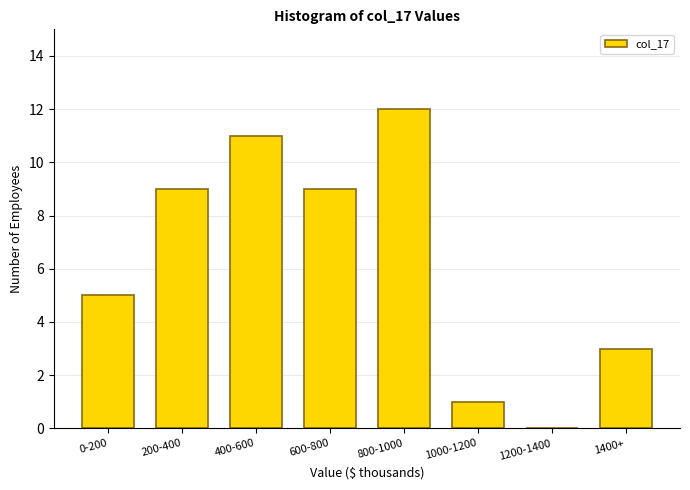

Reading left to right, extract all data points from this chart.

0-200=5	200-400=9	400-600=11	600-800=9	800-1000=12	1000-1200=1	1200-1400=0	1400+=3